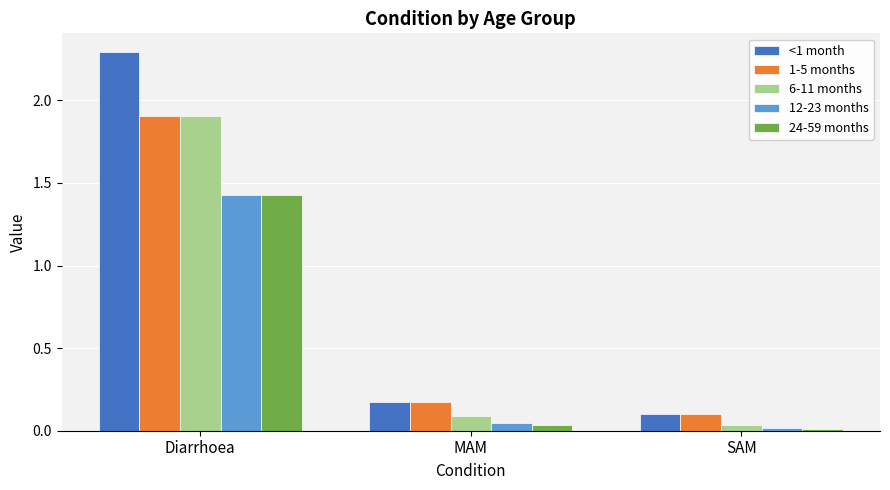

What is the difference between the highest and lowest values at Diarrhoea?

0.9